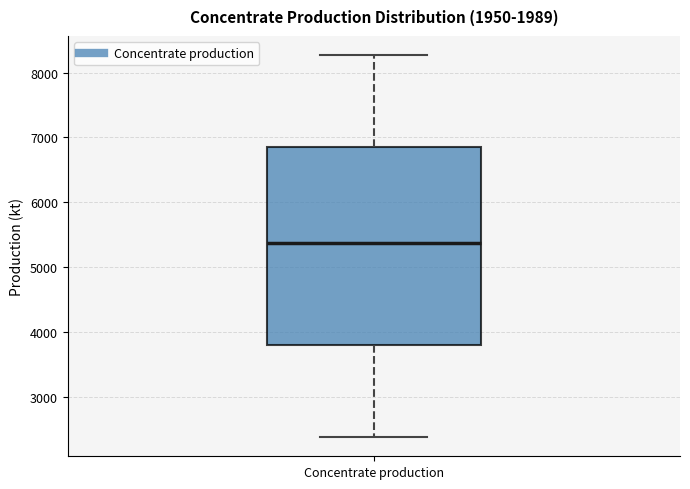

Transcribe this box plot: give where the median line is, the range the box spans, and where the two whiskers end, as read against the y-axis. The values are not printed on the chart, so give them approximately, as read against the axis.

median 5400, box 3800 to 6900, whiskers 2400 to 8300